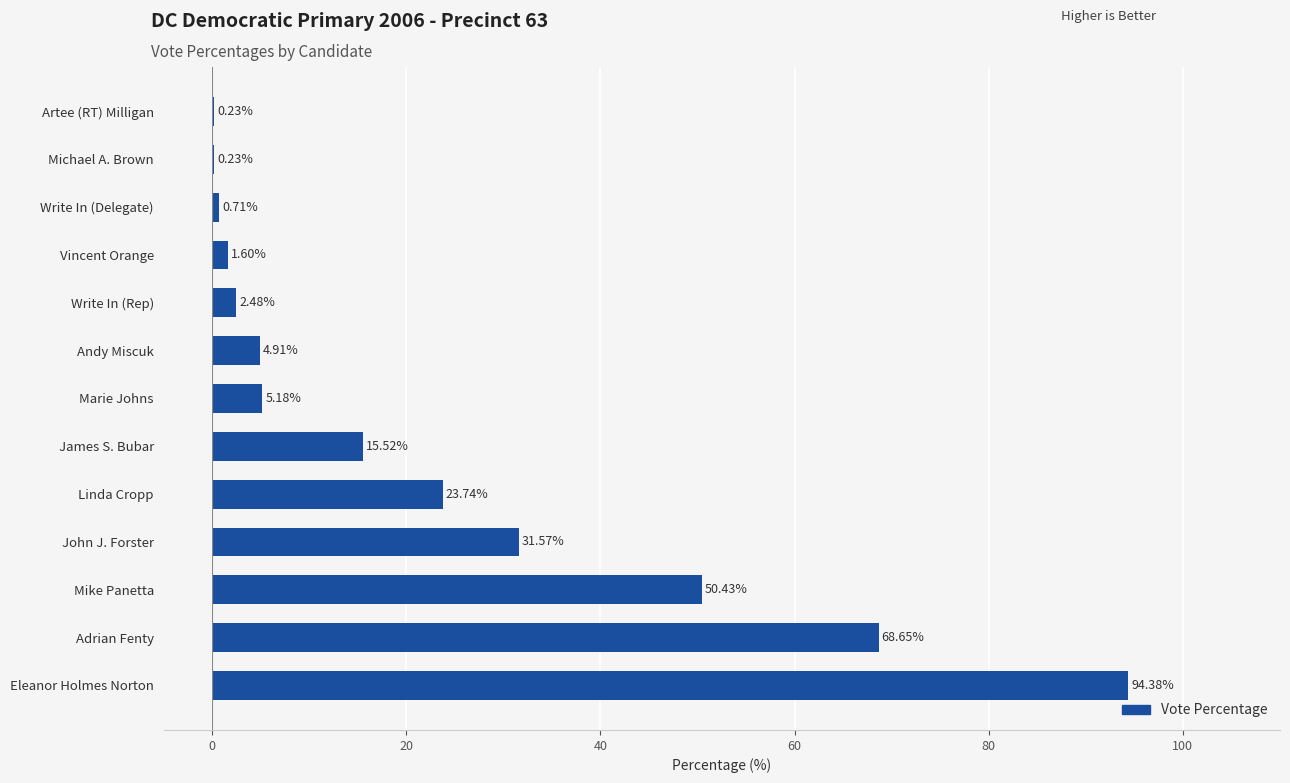

What is the sum of the values at James S. Bubar and Linda Cropp?

39.3